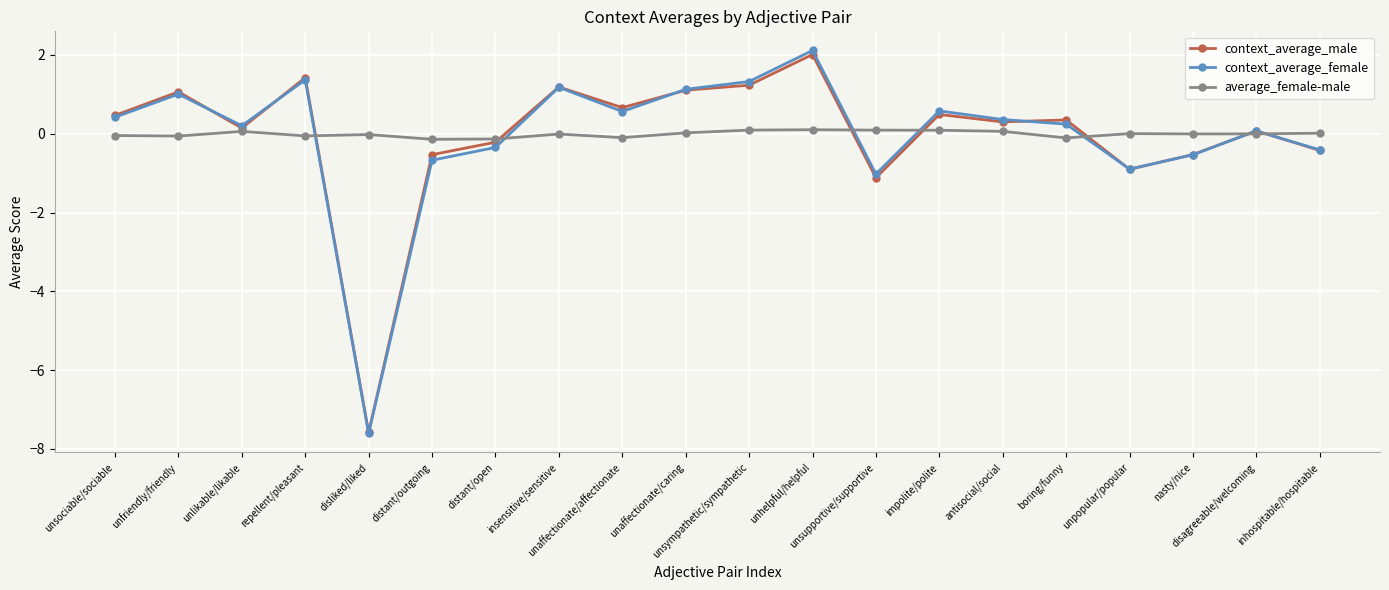

True or false: context_average_male and context_average_female cross at least once.

True